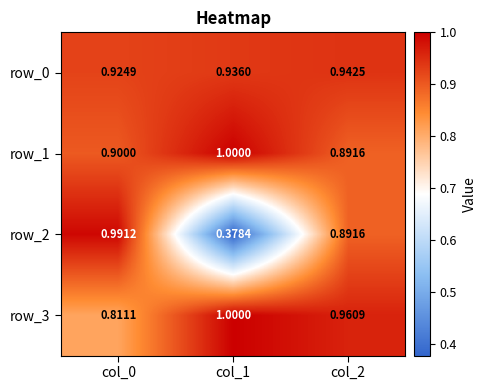

What is the approximate value of row_1 at col_0?

0.9